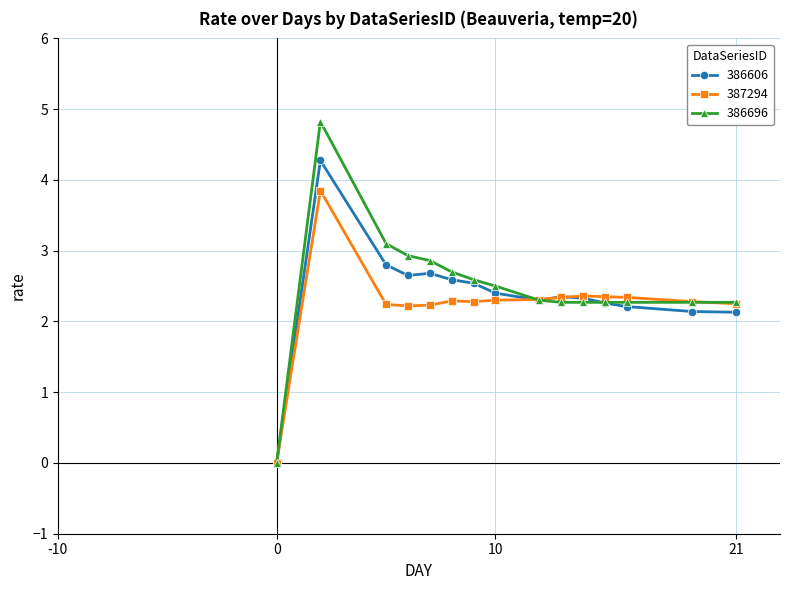

At how many categories does at least one series exceed 2?

14